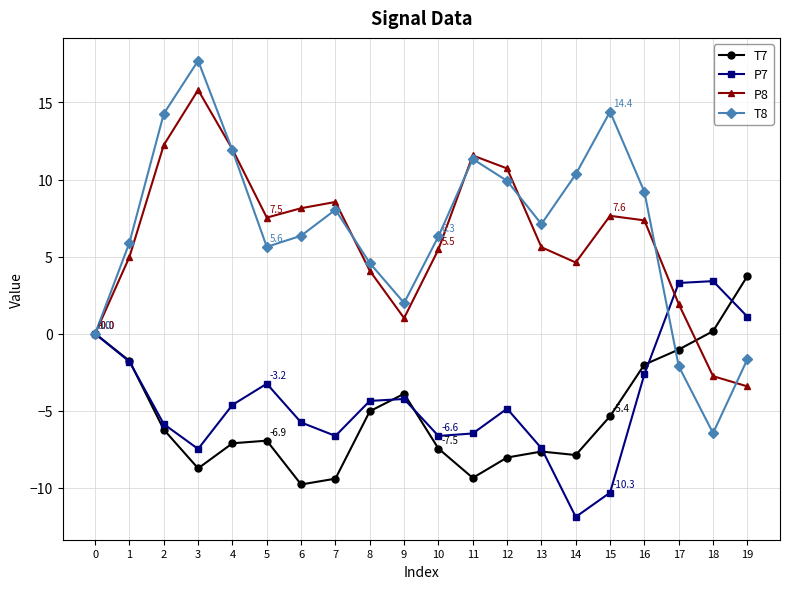

Which series has the largest range (max minus min)?

T8